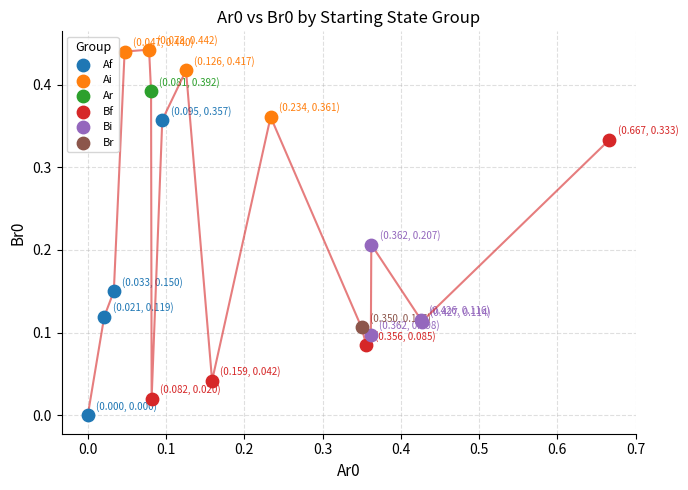

Which series contains the highest Y value?

Ai